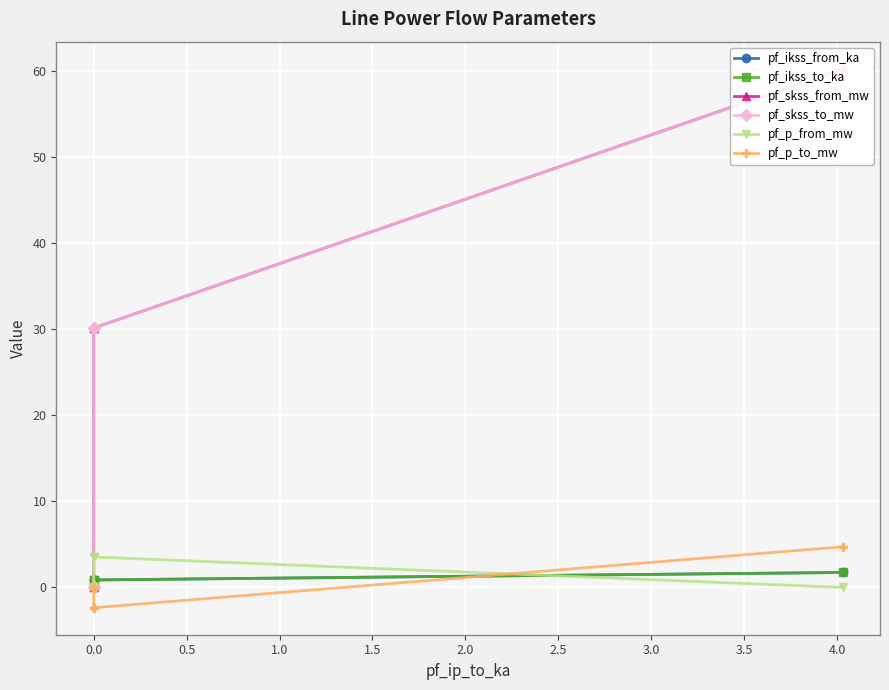

What is the minimum value shown in the chart?

-2.4